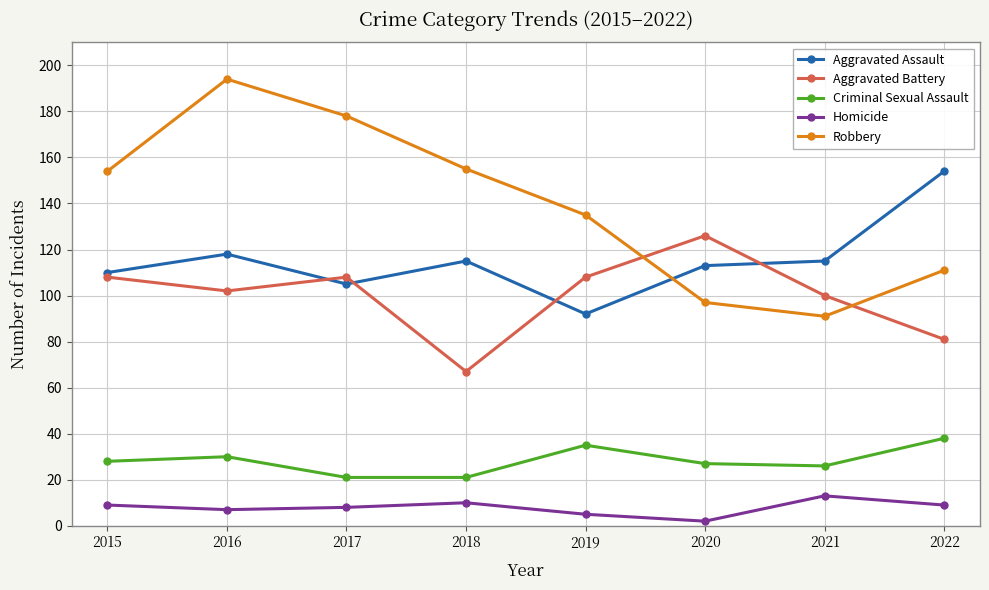

True or false: Robbery and Homicide cross at least once.

False